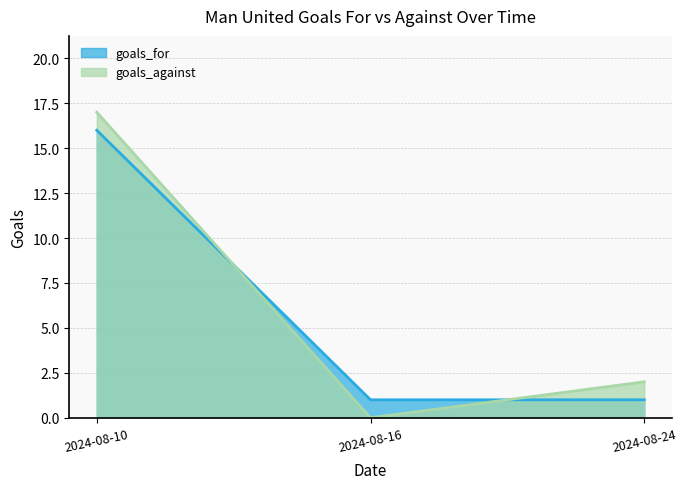

Reading left to right, extract all data points from this chart.

goals_for: 16	1	1
goals_against: 17	0	2